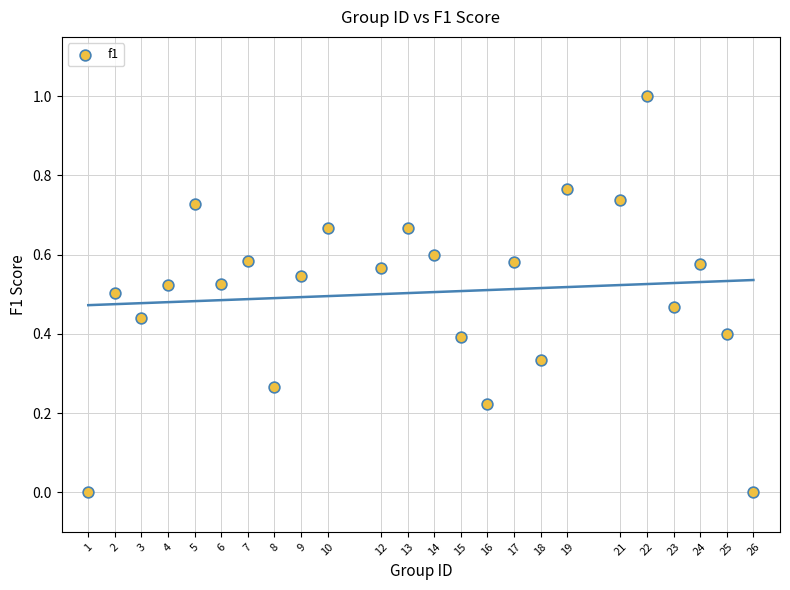

What is the range of X values (max minus min)?

25.0